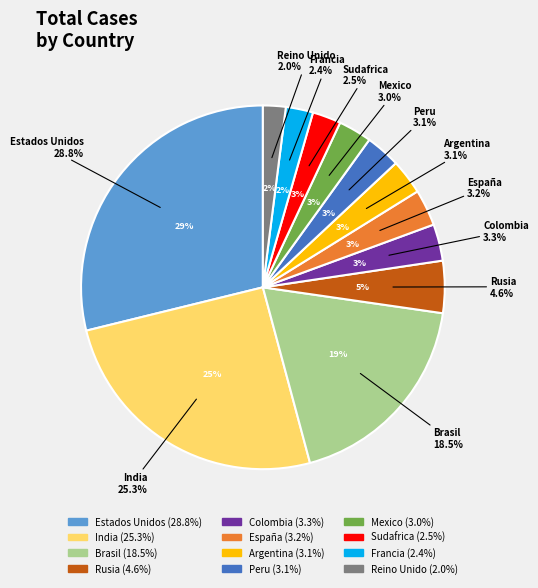

Is there any slice that represents more than half of the pie?

No